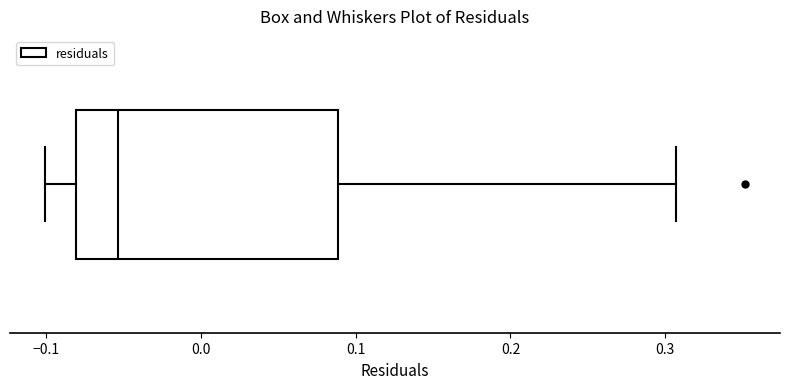

Where does the left whisker of the box end on the x-axis? The values are not printed on the chart, so give them approximately, as read against the axis.

-0.10